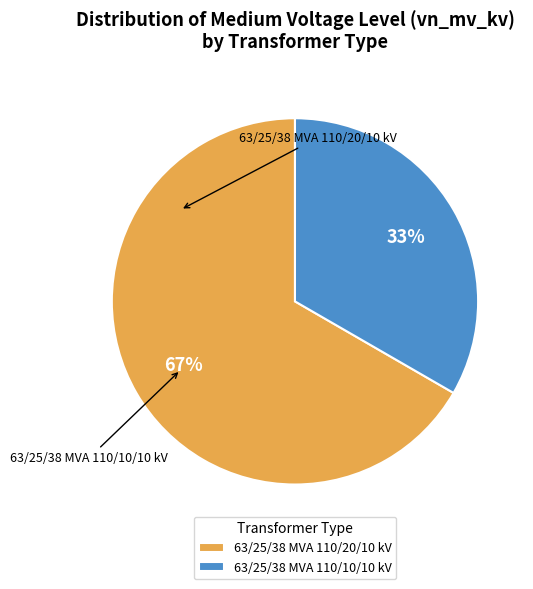

What is the largest slice in the pie chart?

63/25/38 MVA 110/20/10 kV